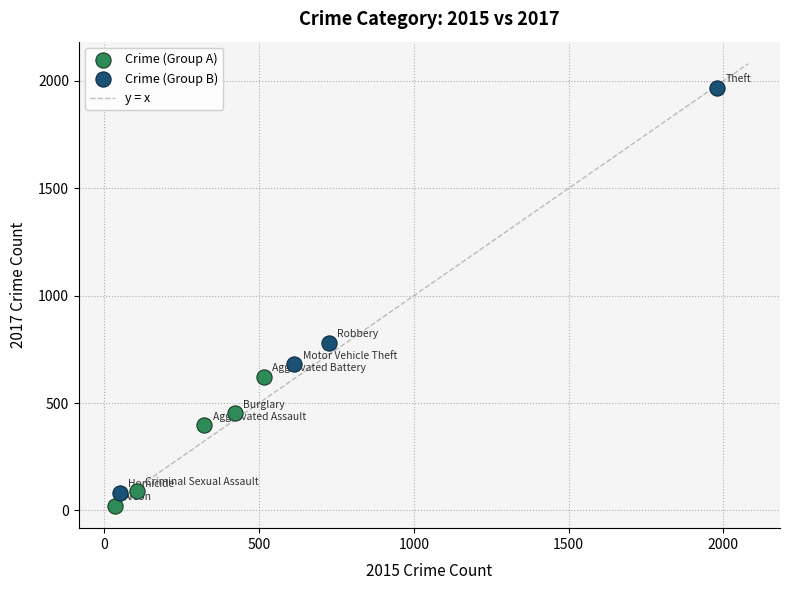

Which series reaches the maximum Y coordinate?

Crime (Group B)